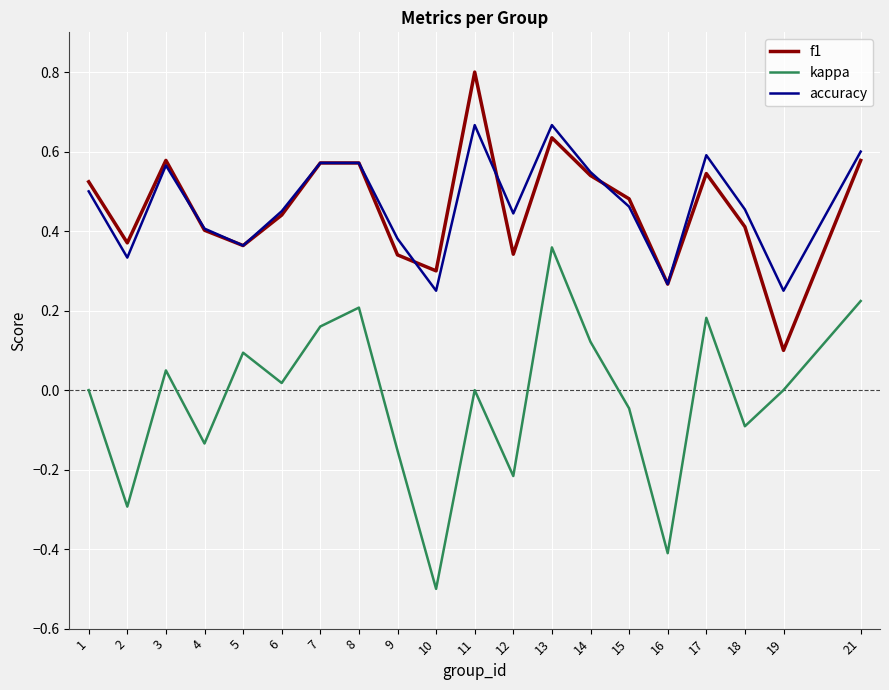

Between 6 and 14, which series saw the biggest shift?

kappa